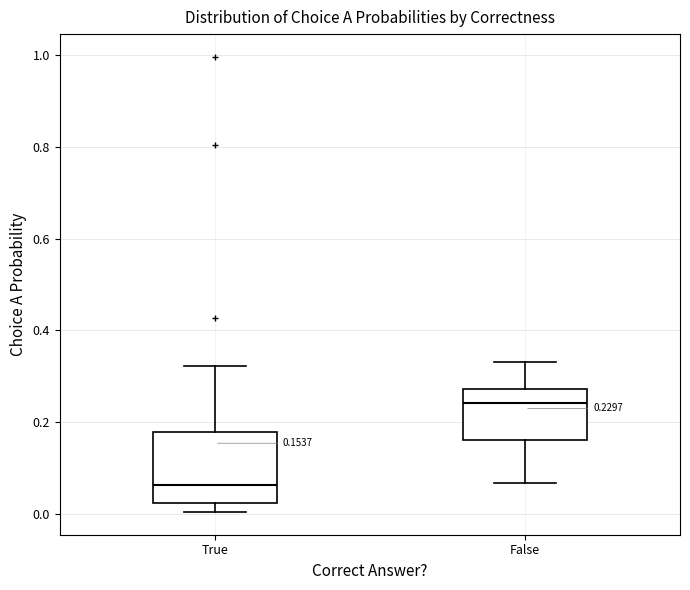

Comparing the boxes themselves (not the whiskers), which one is the tallest?

True